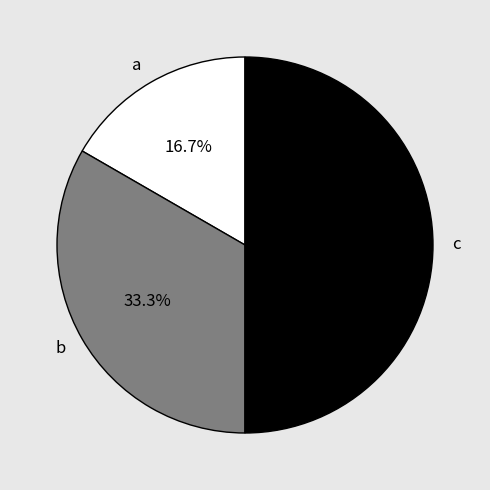

Does b represent more than half of the total?

No